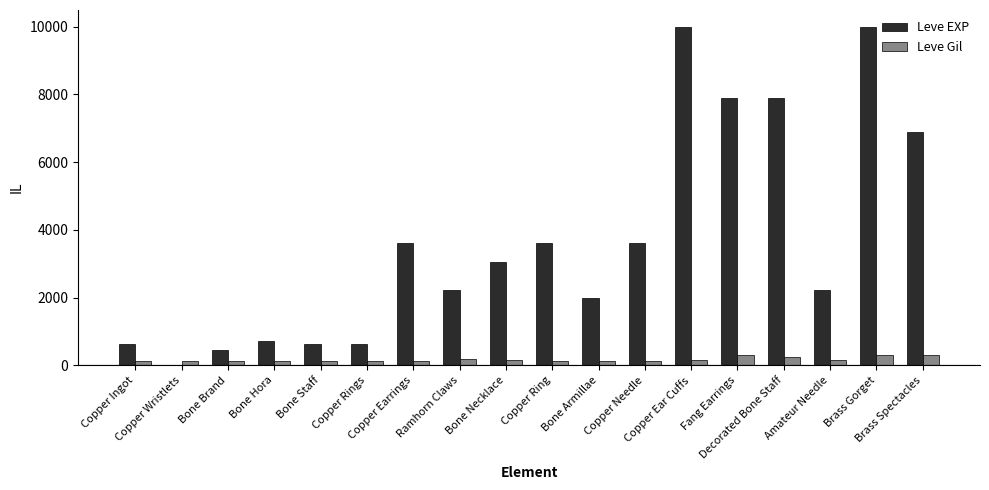

How many distinct data groups are displayed?

2